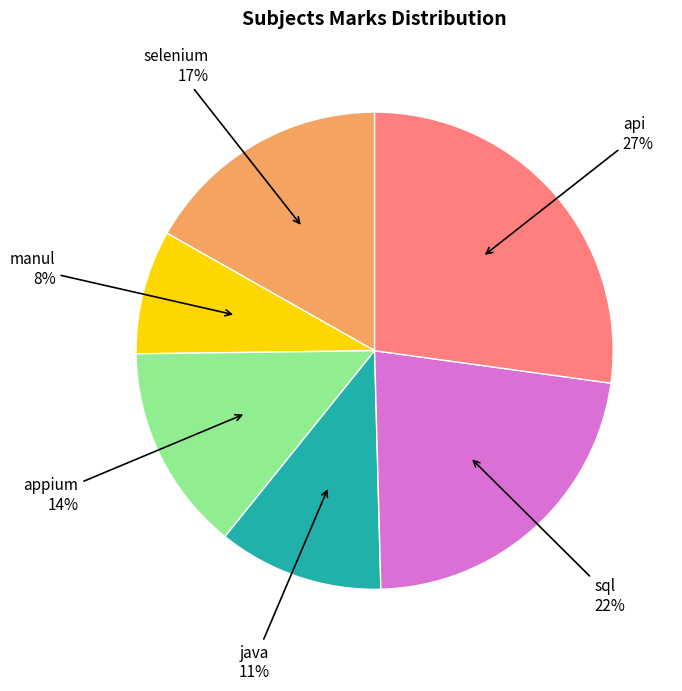

Combined, do api and appium account for over 50%?

No